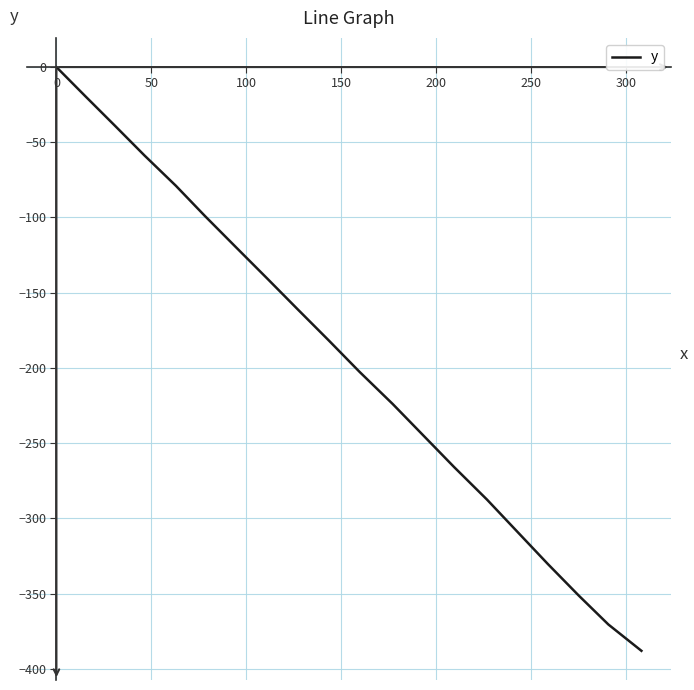

Does the chart have visible grid lines?

Yes